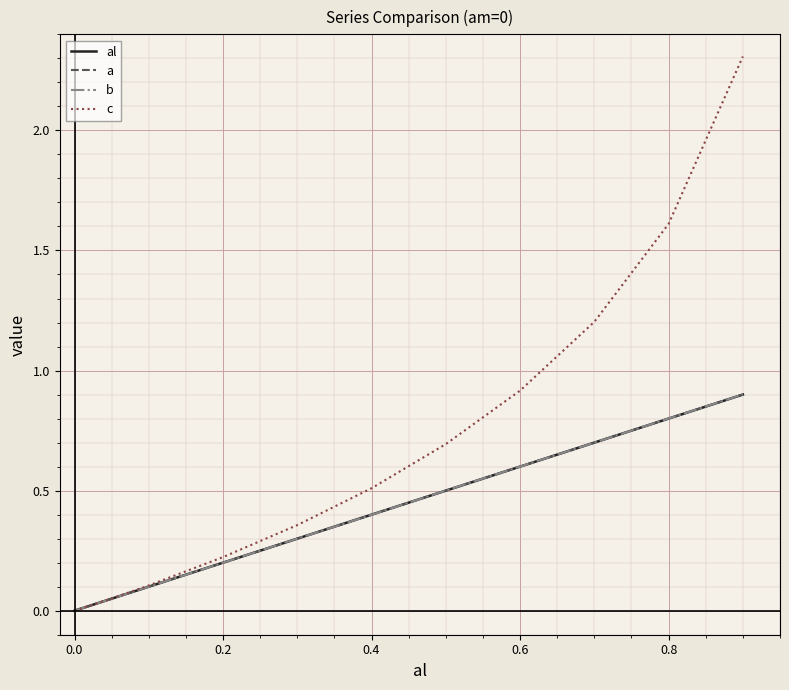

What is the maximum value for c?

2.3